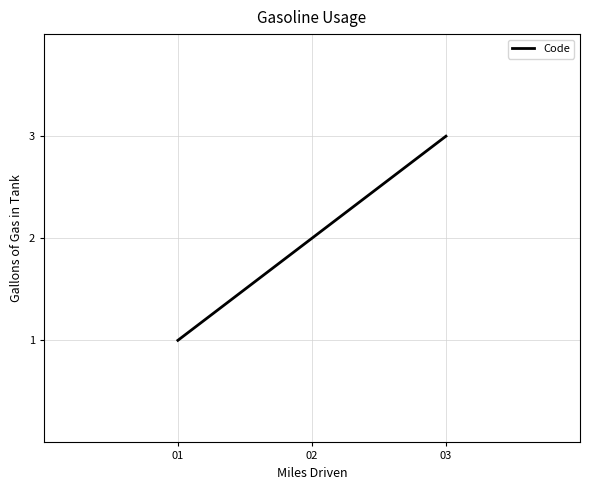

What is the sum of all values?

6